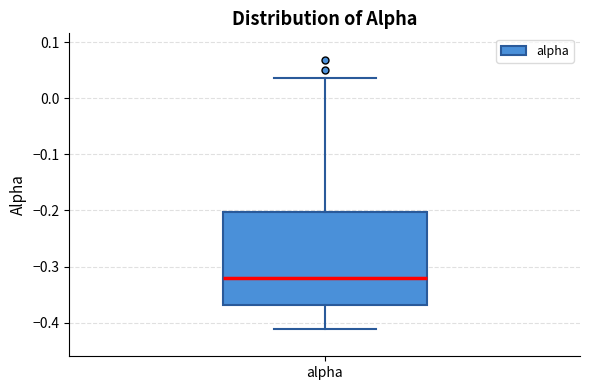

Transcribe this box plot: give where the median line is, the range the box spans, and where the two whiskers end, as read against the y-axis. The values are not printed on the chart, so give them approximately, as read against the axis.

median -0.32, box -0.37 to -0.20, whiskers -0.41 to 0.04